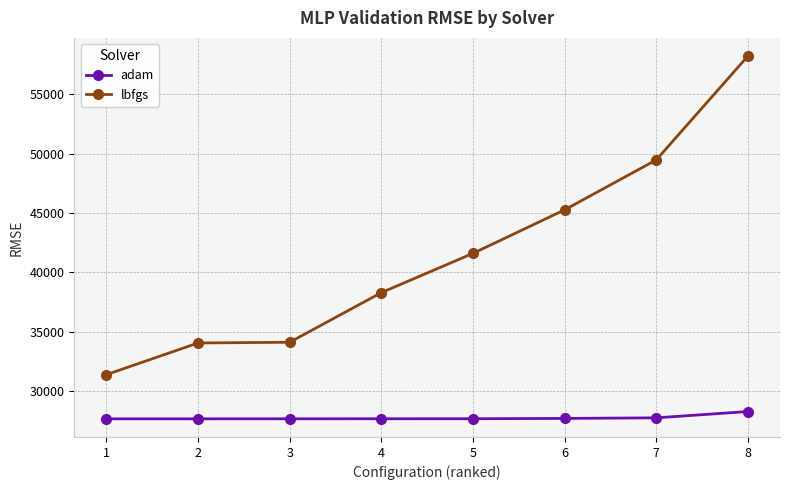

How many data points in lbfgs are above 41598?

4